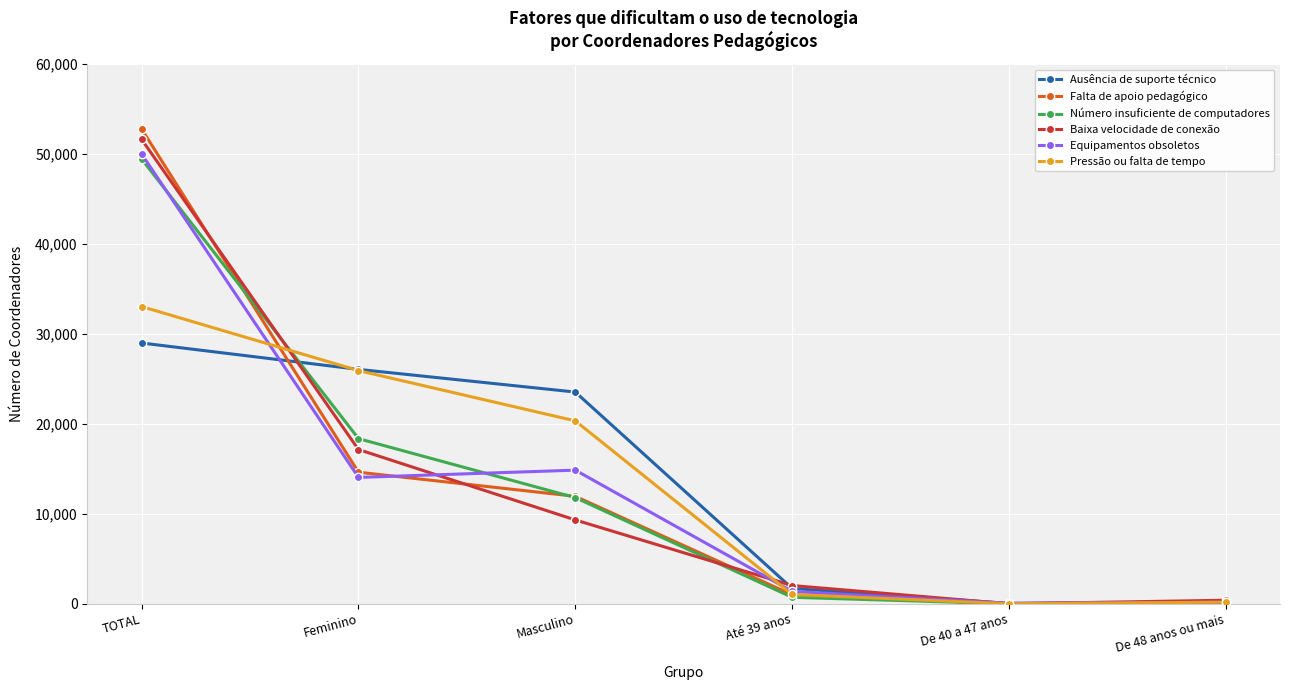

What is the maximum value for Falta de apoio pedagógico?

52756